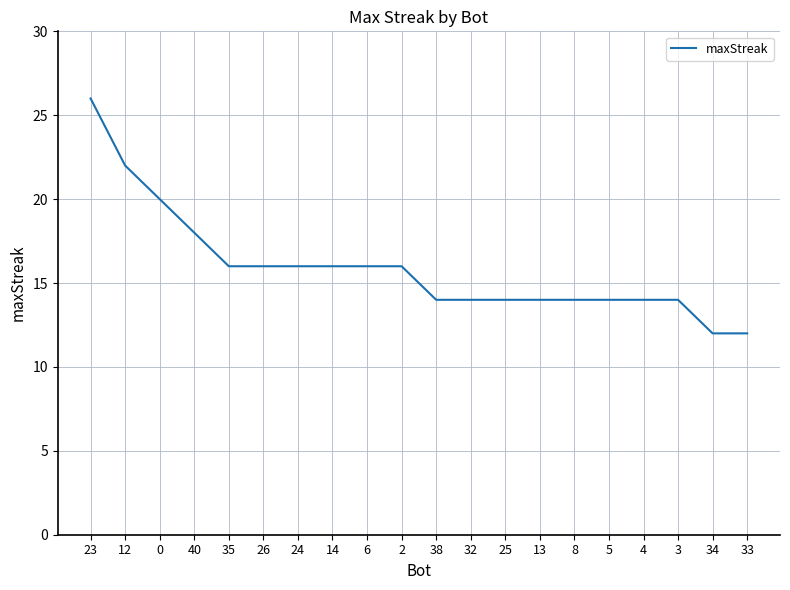

What is the maximum value shown in the chart?

26